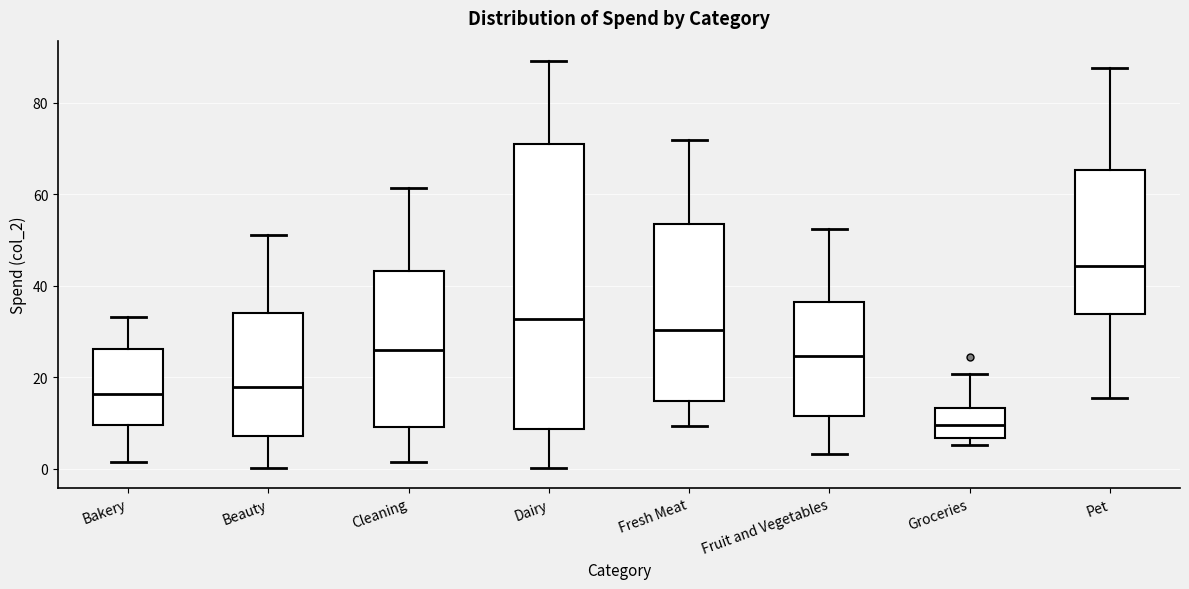

Reading left to right, transcribe this box plot: for each box, give where its median line is, the range the box spans, and where its two whiskers end, as read against the y-axis. The values are not printed on the chart, so give them approximately, as read against the axis.

Bakery: median 16, box 10 to 26, whiskers 2 to 34
Beauty: median 18, box 8 to 34, whiskers 0 to 52
Cleaning: median 26, box 10 to 44, whiskers 2 to 62
Dairy: median 32, box 8 to 72, whiskers 0 to 90
Fresh Meat: median 30, box 14 to 54, whiskers 10 to 72
Fruit and Vegetables: median 24, box 12 to 36, whiskers 4 to 52
Groceries: median 10, box 6 to 14, whiskers 6 (just below the box's lower edge) to 20
Pet: median 44, box 34 to 66, whiskers 16 to 88